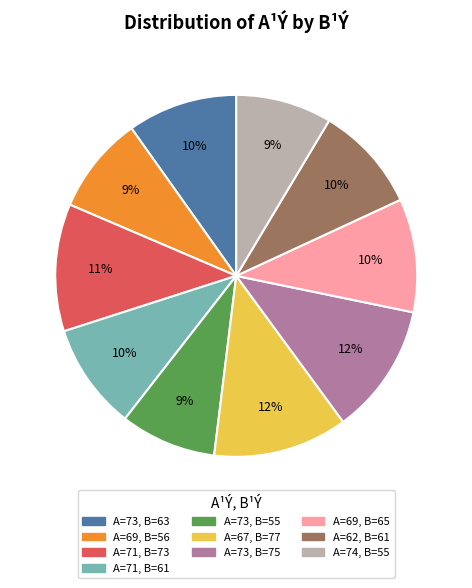

Is there a majority slice in this chart?

No